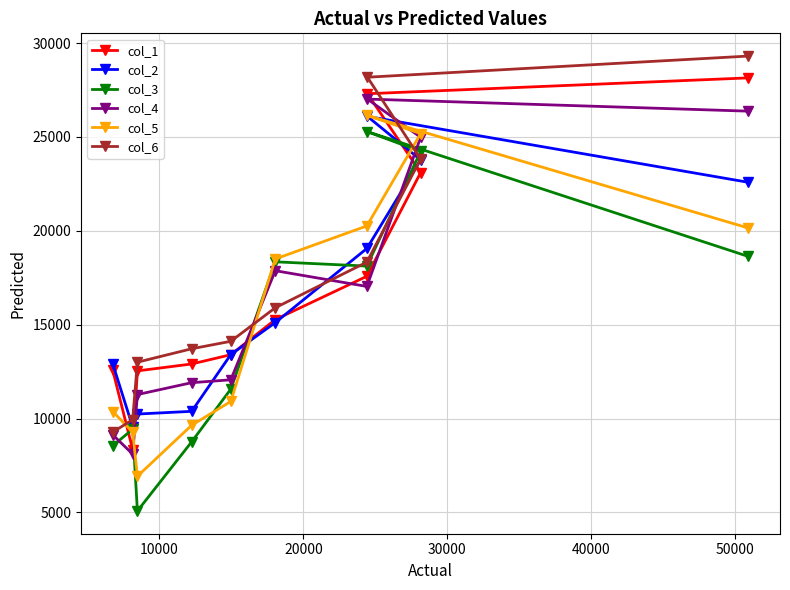

Which series has the largest range (max minus min)?

col_3